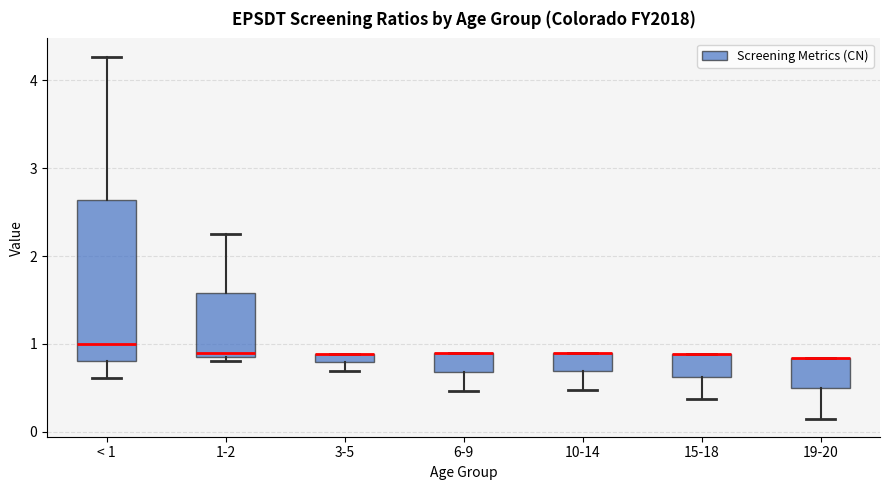

Where does the lower whisker of the box for 19-20 end on the y-axis? The values are not printed on the chart, so give them approximately, as read against the axis.

0.2